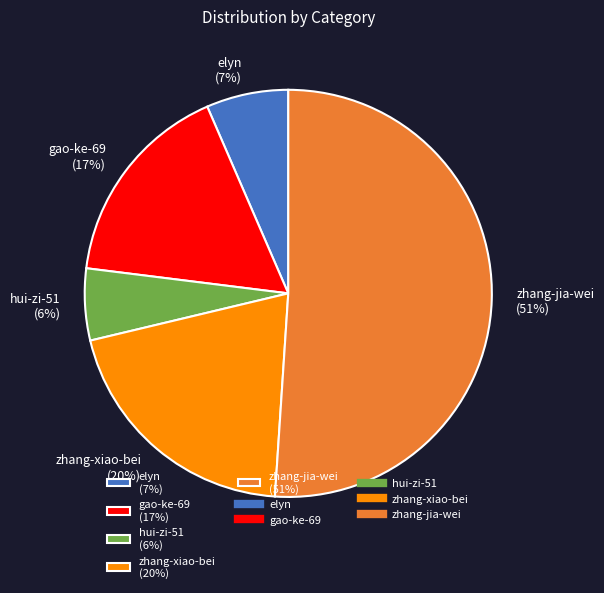

Is there a majority slice in this chart?

Yes